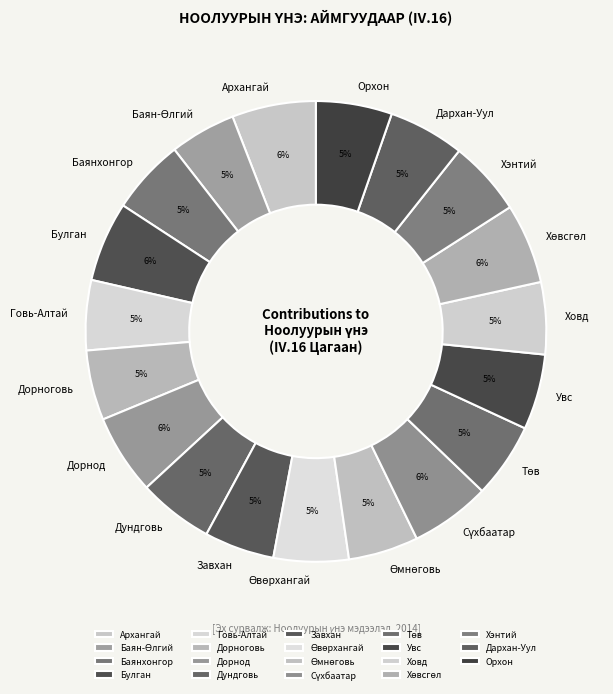

To the nearest percent, what portion does Булган represent?

6%